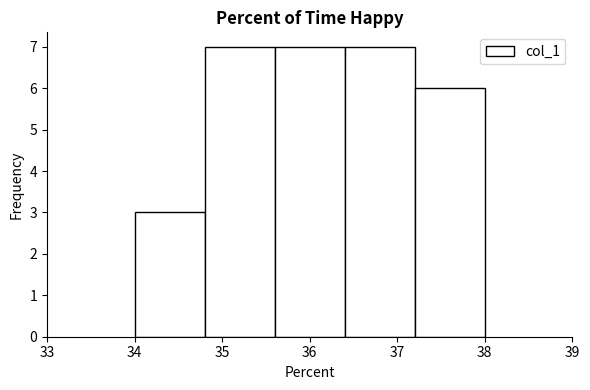

Reading left to right, transcribe this chart: for each bar, give the range it covers on the x-axis and its height. The values are not printed on the chart, so give them approximately, as read against the axis.

34.0 to 34.8: 3
34.8 to 35.6: 7
35.6 to 36.4: 7
36.4 to 37.2: 7
37.2 to 38.0: 6